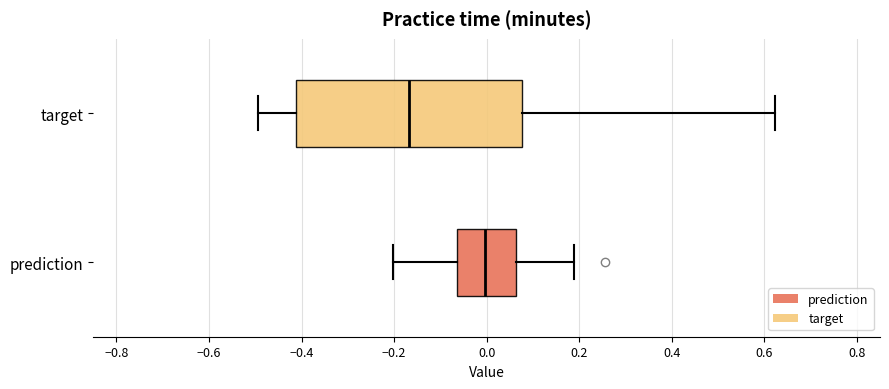

Which box is the widest, from its left edge to its right edge?

target